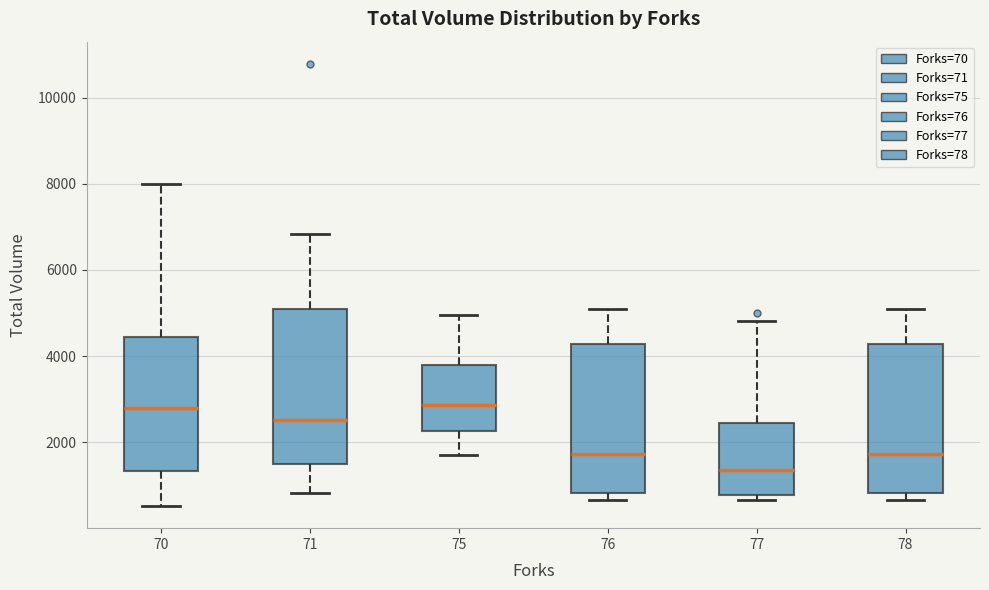

Reading left to right, read every box against the y-axis: the position of its median line, the range the box covers, and the ends of its whiskers. The values are not printed on the chart, so give them approximately, as read against the axis.

70: median 2800, box 1400 to 4400, whiskers 600 to 8000
71: median 2600, box 1400 to 5000, whiskers 800 to 6800
75: median 2800, box 2200 to 3800, whiskers 1800 to 5000
76: median 1800, box 800 to 4200, whiskers 600 to 5000
77: median 1400, box 800 to 2400, whiskers 600 to 4800
78: median 1800, box 800 to 4200, whiskers 600 to 5000